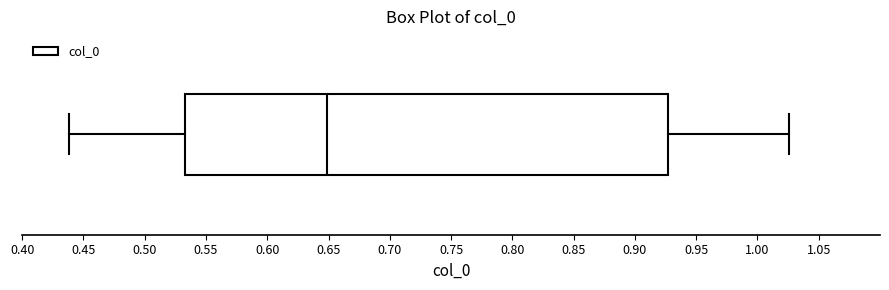

Transcribe this box plot: give where the median line is, the range the box spans, and where the two whiskers end, as read against the x-axis. The values are not printed on the chart, so give them approximately, as read against the axis.

median 0.650, box 0.535 to 0.925, whiskers 0.440 to 1.025